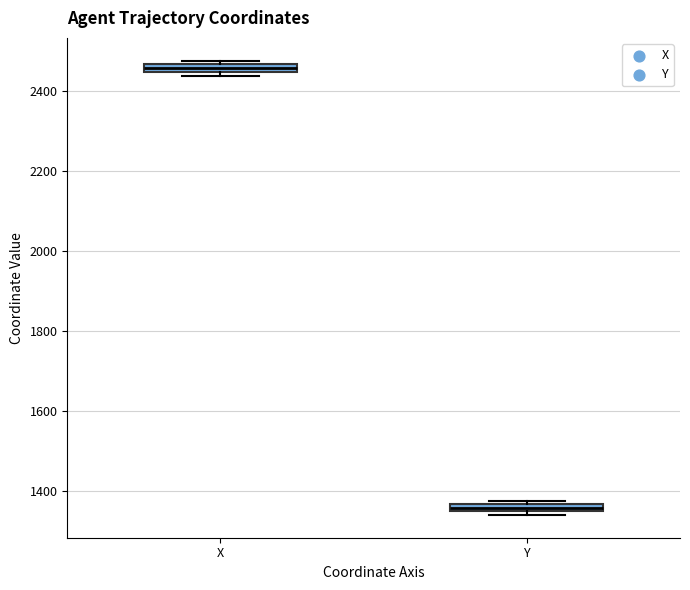

Where is the lower edge of the box for Y on the y-axis? The values are not printed on the chart, so give them approximately, as read against the axis.

1340